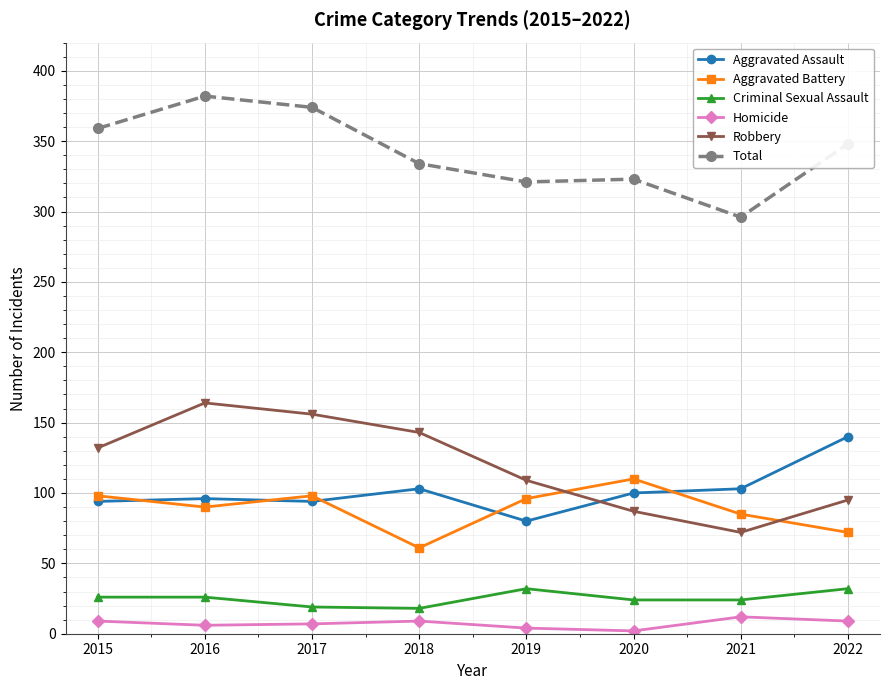

What is the spread (max minus min) of values at 2021?

284